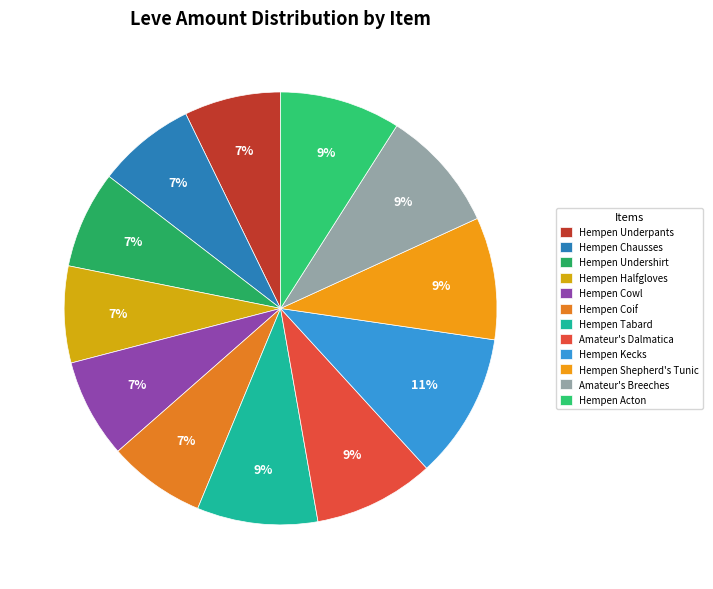

What percentage is the Hempen Tabard slice, to the nearest percent?

9%